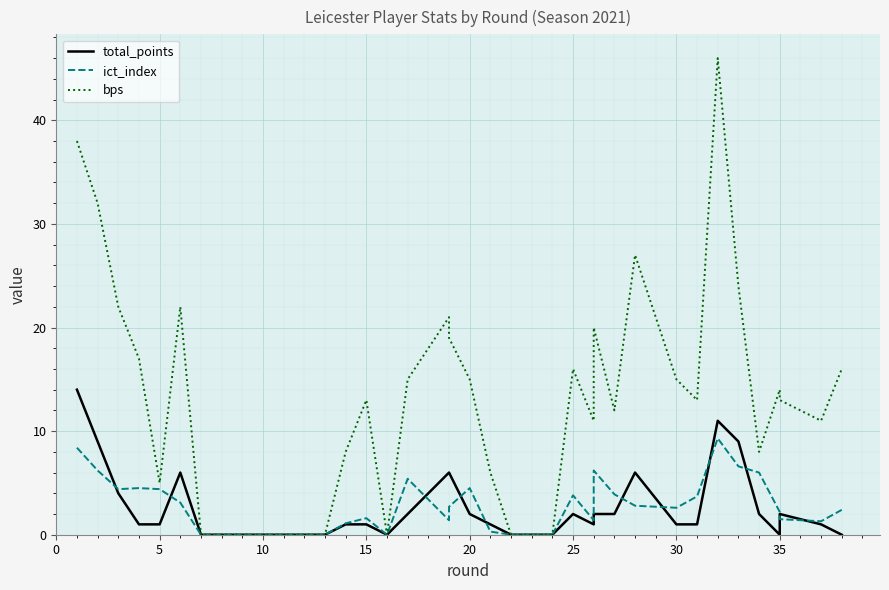

What is the sum of all total_points values?

94.0